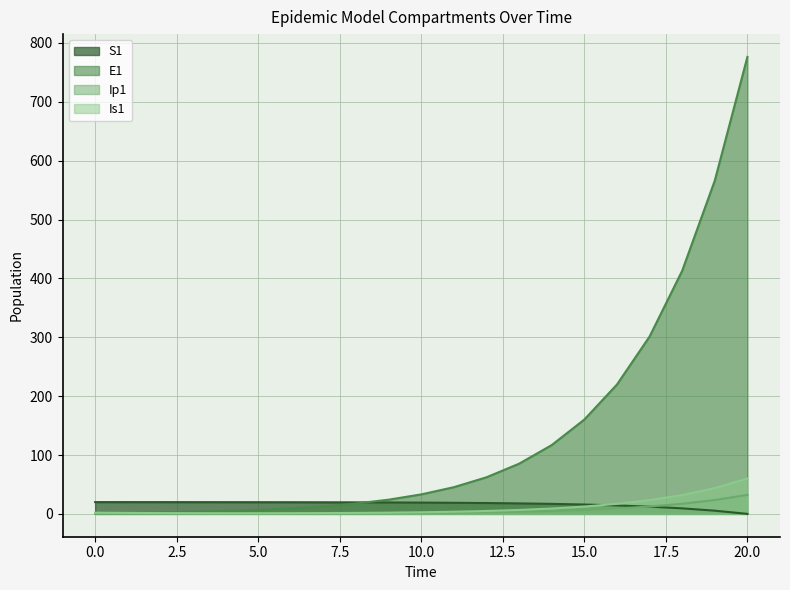

How many positive values does the Ip1 series have?

20